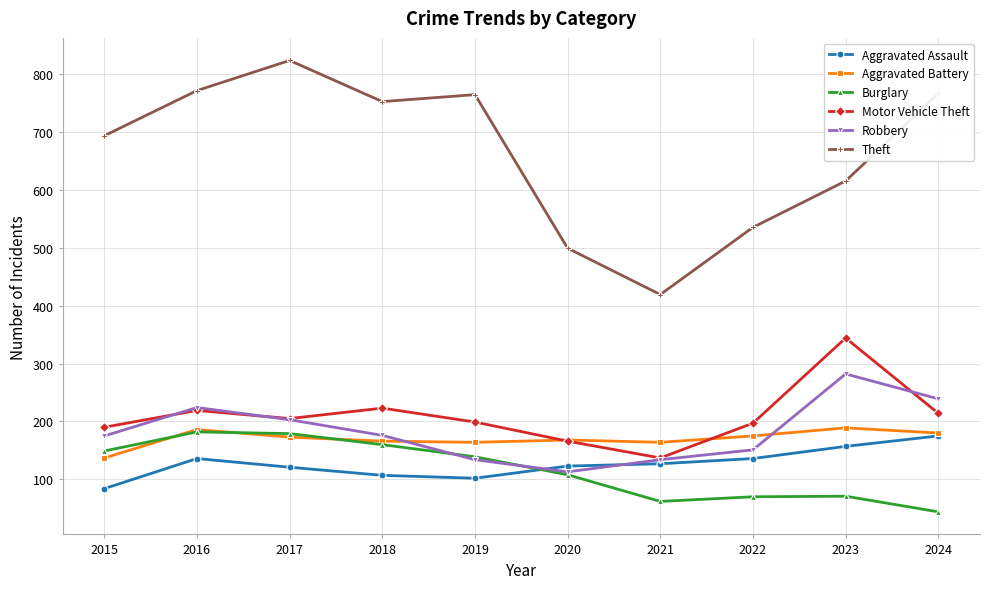

True or false: Burglary and Motor Vehicle Theft intersect in this chart.

False